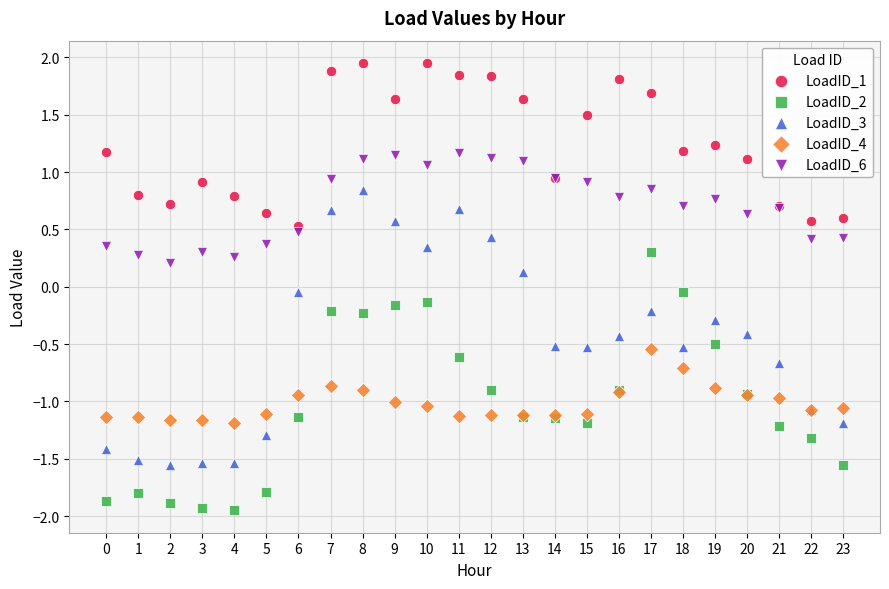

Which series has the largest Y range (max minus min)?

LoadID_3